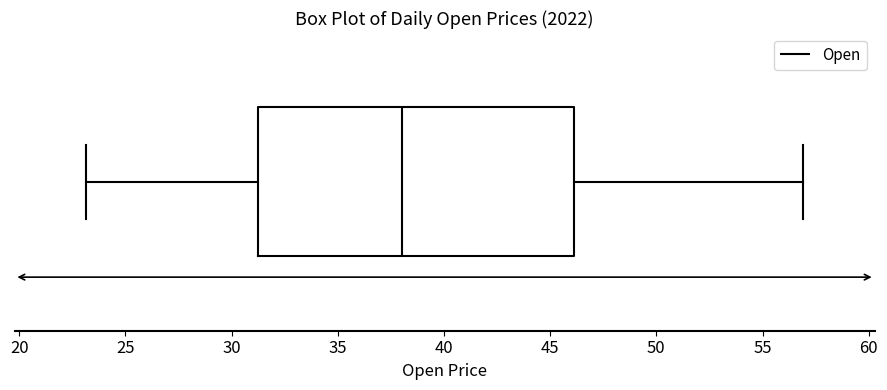

Where does the median line of the box sit on the x-axis? The values are not printed on the chart, so give them approximately, as read against the axis.

38.0